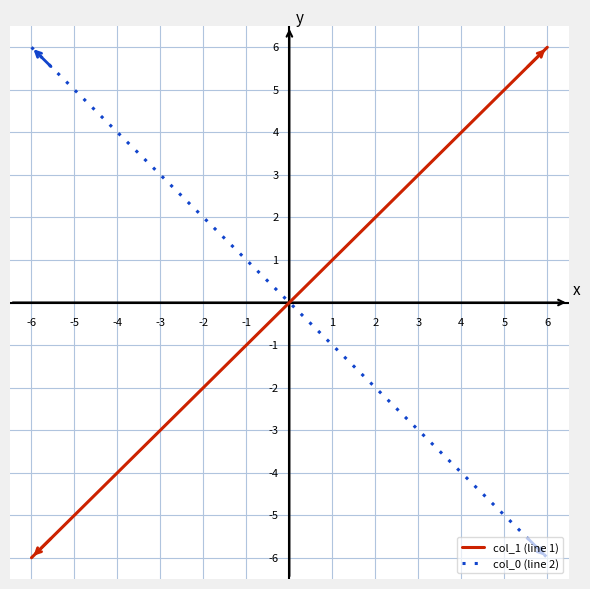

Reading left to right, what are all the values shown in this chart?

col_1 (line 1): -6	-5	-4	-3	-2	-1	0	1	2	3	4	5	6
col_0 (line 2): 6	5	4	3	2	1	0	-1	-2	-3	-4	-5	-6